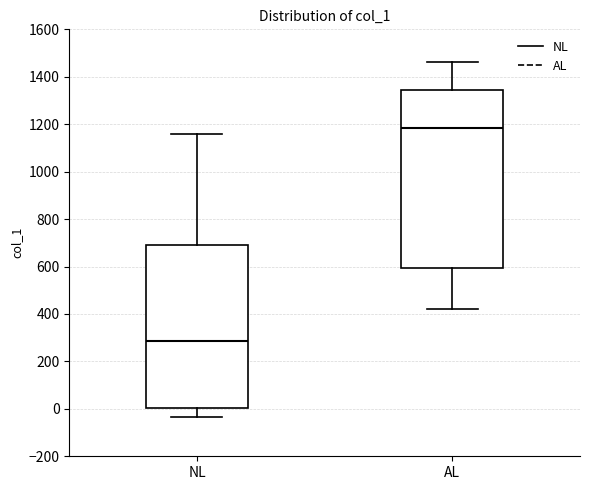

Where does the lower whisker of the box for NL end on the y-axis? The values are not printed on the chart, so give them approximately, as read against the axis.

-40